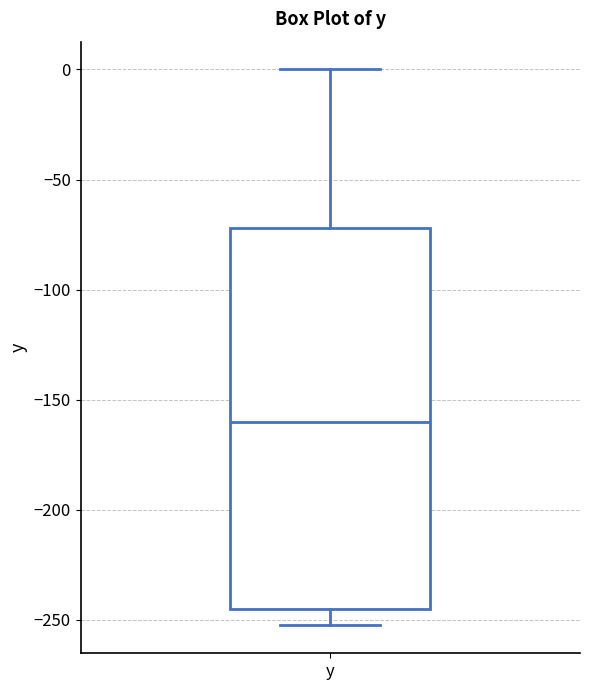

Where is the upper edge of the box for y on the y-axis? The values are not printed on the chart, so give them approximately, as read against the axis.

-70